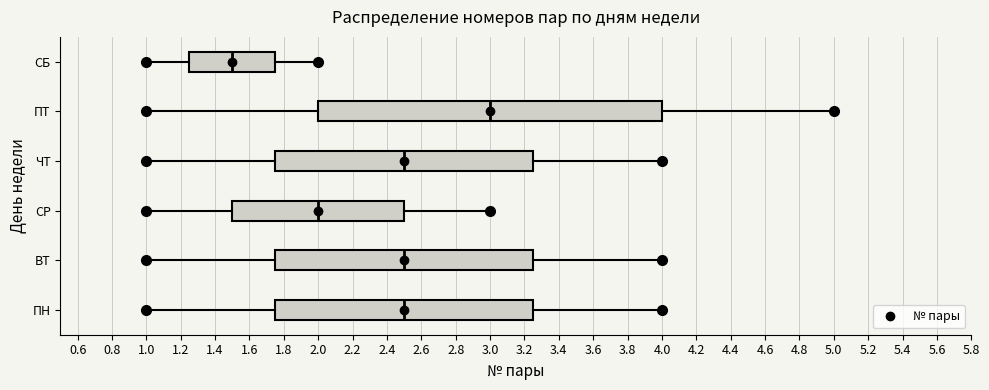

Reading bottom to top, read every box against the x-axis: the position of its median line, the range the box covers, and the ends of its whiskers. The values are not printed on the chart, so give them approximately, as read against the axis.

ПН: median 2.50, box 1.76 to 3.26, whiskers 1.00 to 4.00
ВТ: median 2.50, box 1.76 to 3.26, whiskers 1.00 to 4.00
СР: median 2.00, box 1.50 to 2.50, whiskers 1.00 to 3.00
ЧТ: median 2.50, box 1.76 to 3.26, whiskers 1.00 to 4.00
ПТ: median 3.00, box 2.00 to 4.00, whiskers 1.00 to 5.00
СБ: median 1.50, box 1.26 to 1.76, whiskers 1.00 to 2.00